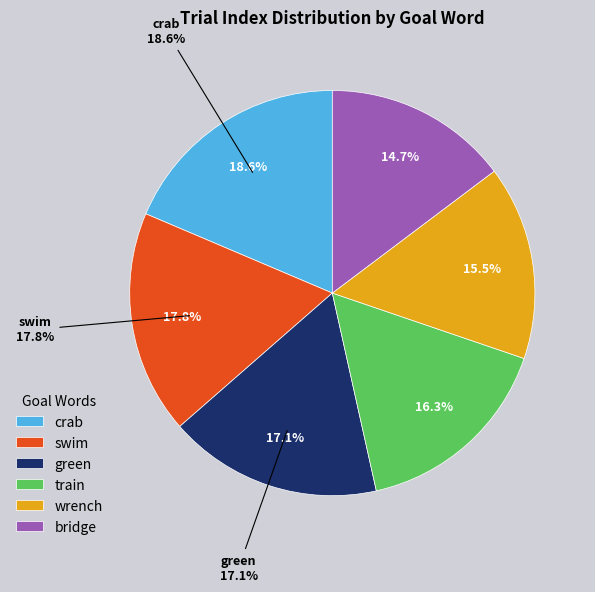

Is swim the majority of the pie?

No